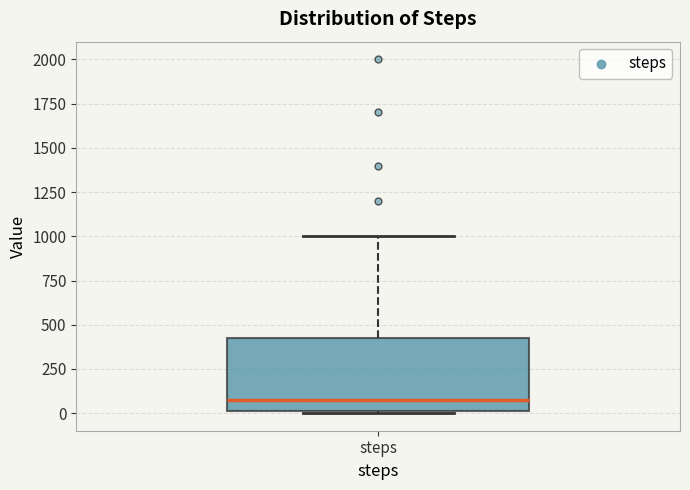

Read this box plot against the y-axis: the position of the median line, the range covered by the box, and the ends of both whiskers. The values are not printed on the chart, so give them approximately, as read against the axis.

median 100, box 0 to 450, whiskers 0 to 1000